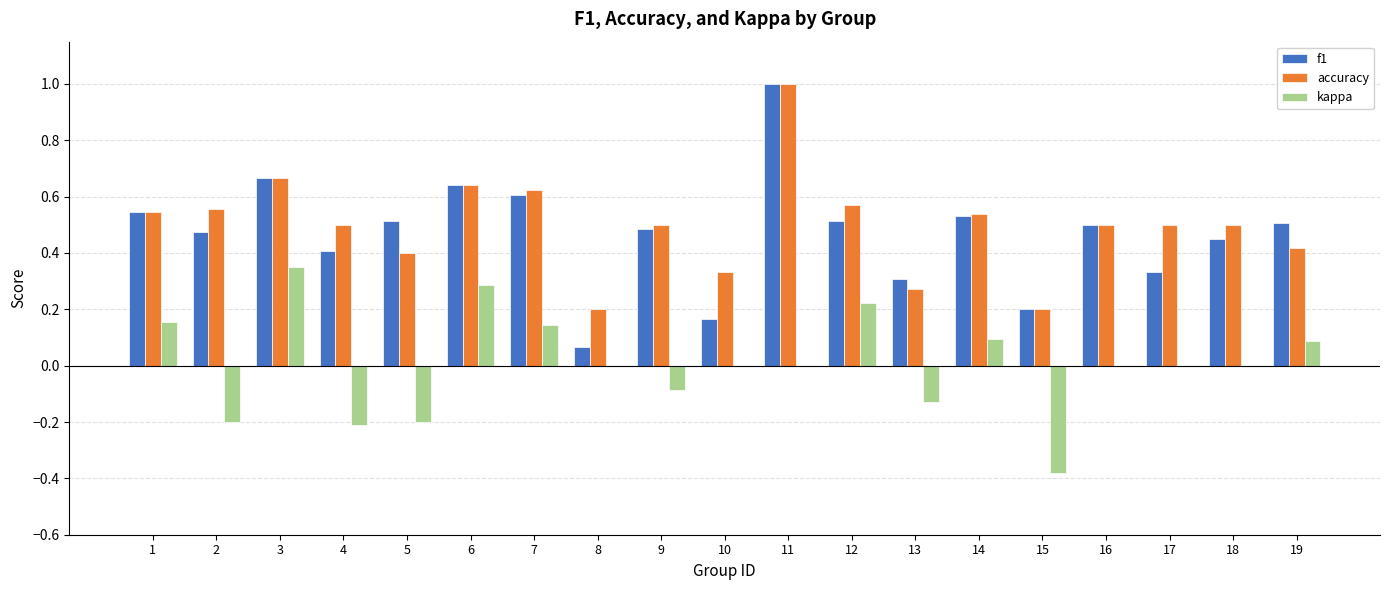

The kappa series shows 0.1 at 14. True or false?

True